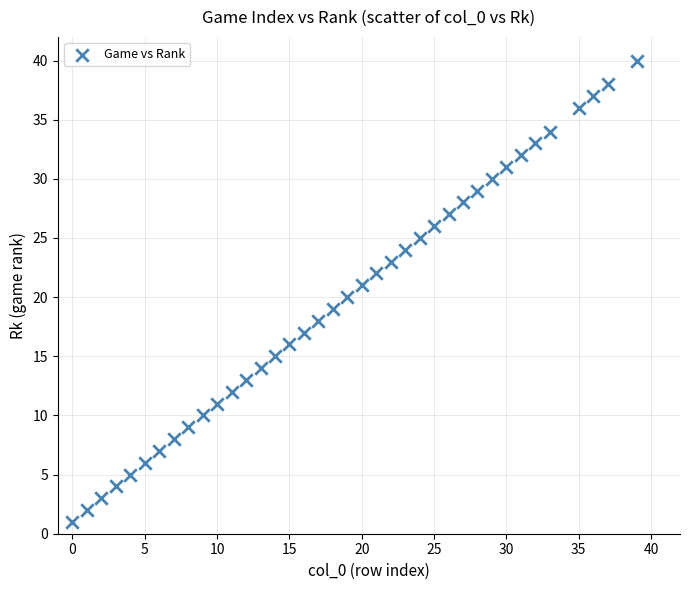

What is the range of Y values (max minus min)?

39